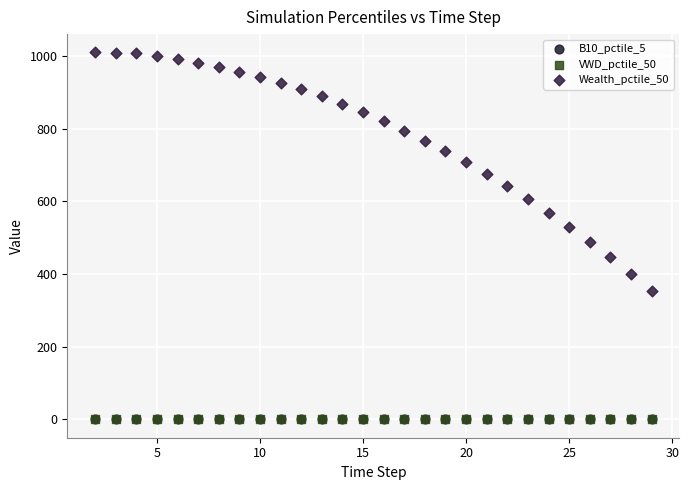

What are all the series names shown in the legend?

B10_pctile_5, VWD_pctile_50, Wealth_pctile_50